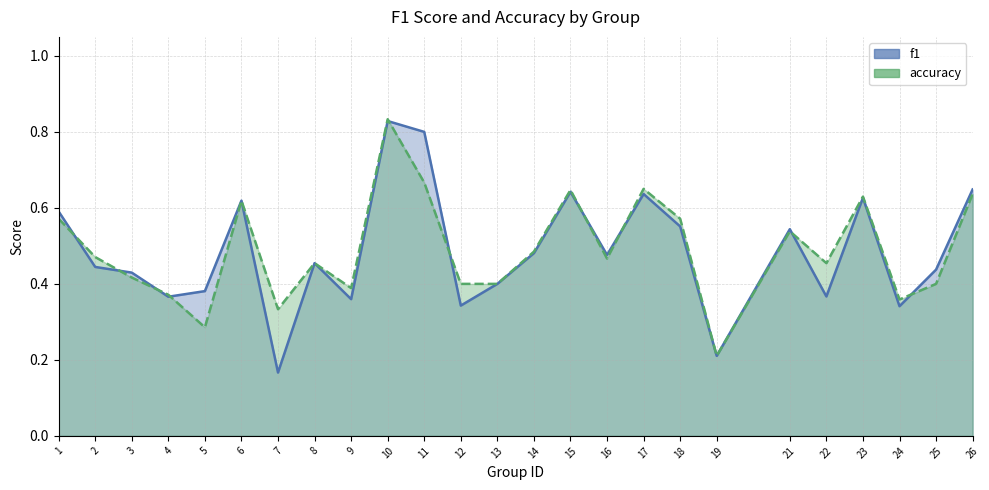

Reading left to right, what are all the values shown in this chart?

f1: 0.6	0.4	0.4	0.4	0.4	0.6	0.2	0.5	0.4	0.8	0.8	0.3	0.4	0.5	0.6	0.5	0.6	0.6	0.2	0.5	0.4	0.6	0.3	0.4	0.6
accuracy: 0.6	0.5	0.4	0.4	0.3	0.6	0.3	0.5	0.4	0.8	0.7	0.4	0.4	0.5	0.6	0.5	0.7	0.6	0.2	0.5	0.5	0.6	0.4	0.4	0.6